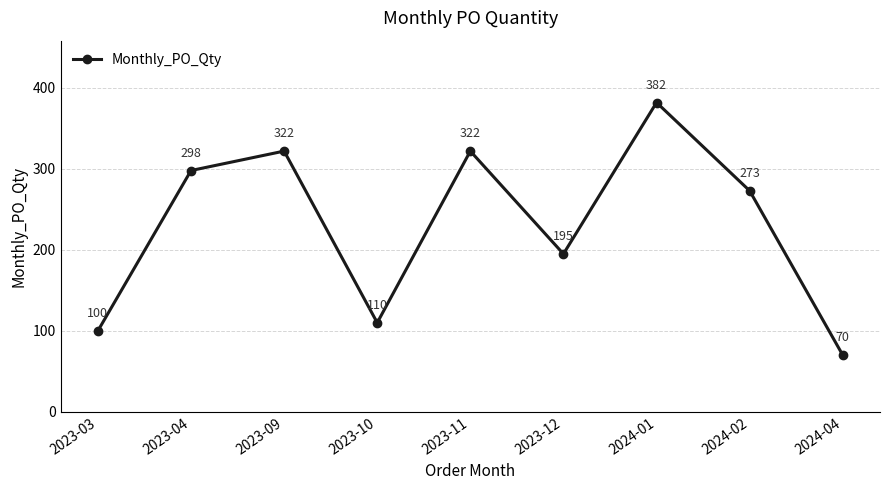

Where is the first local maximum?

2023-09